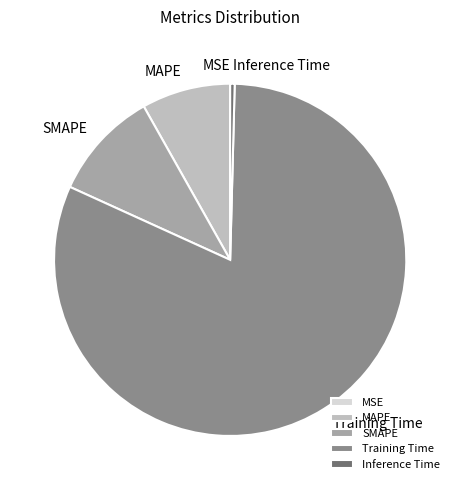

Does MAPE represent more than half of the total?

No